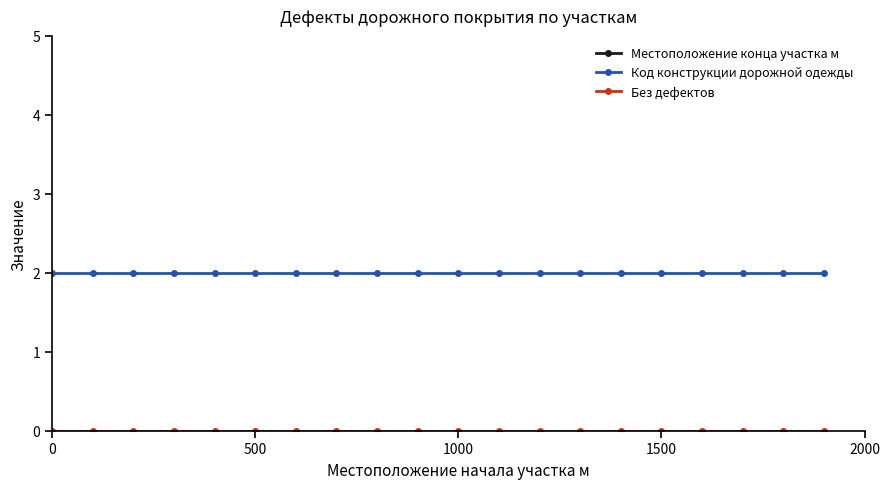

True or false: Местоположение конца участка м and Код конструкции дорожной одежды intersect in this chart.

False